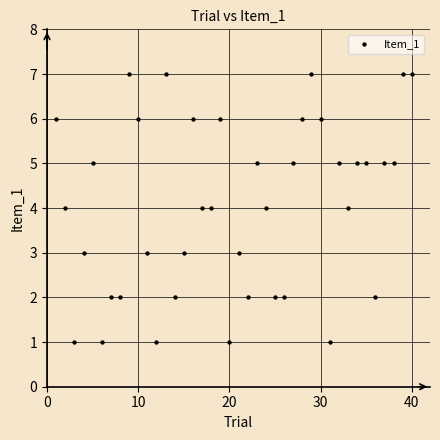

What is the range of Y values (max minus min)?

6